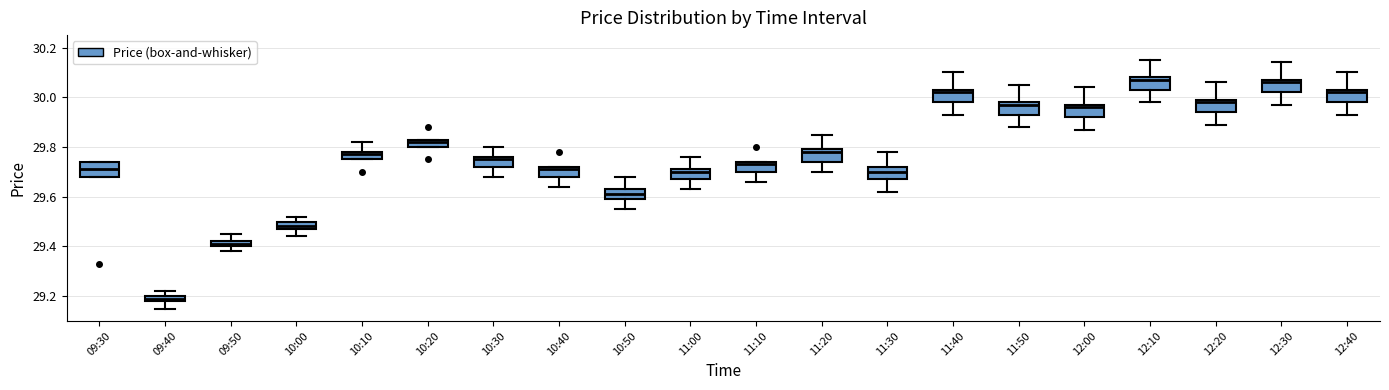

Where does the median line of the box for 12:30 sit on the y-axis? The values are not printed on the chart, so give them approximately, as read against the axis.

30.06